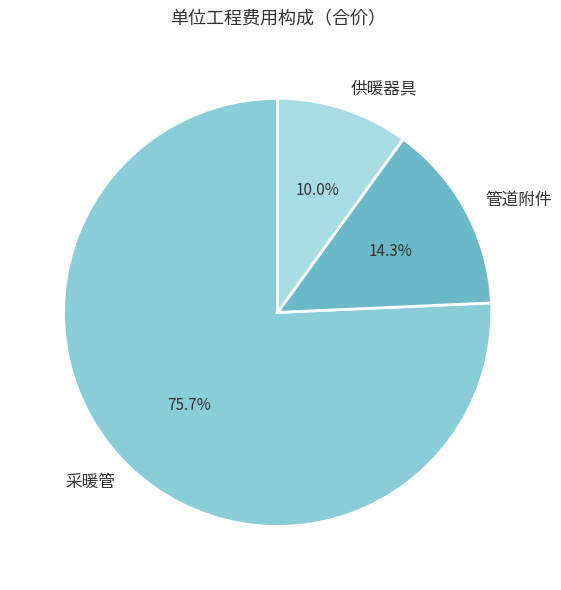

What percentage is the 采暖管 slice, to the nearest percent?

76%